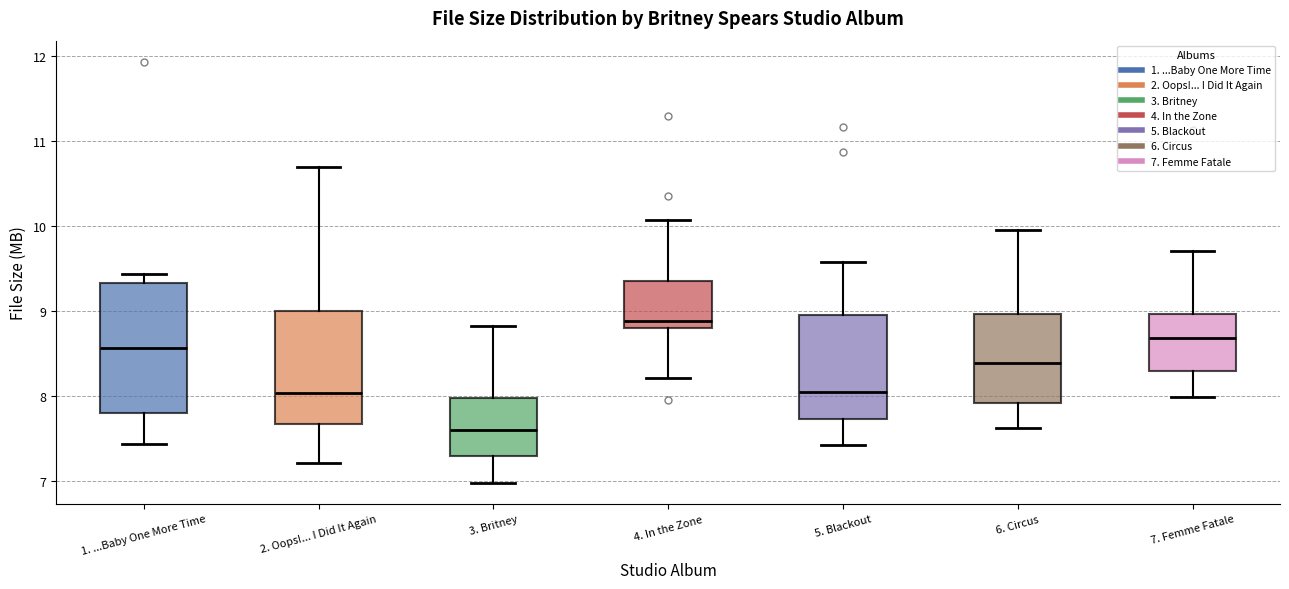

Which box's median line is the lowest?

3. Britney